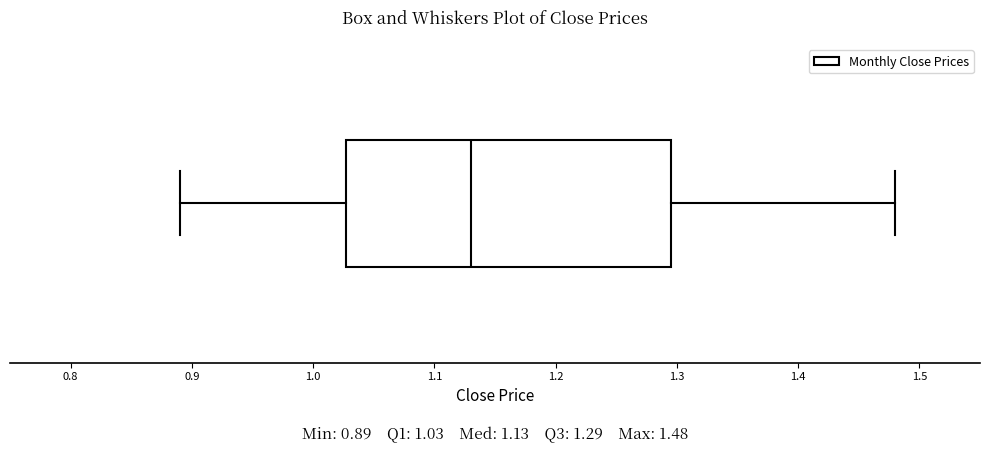

Read this box plot against the x-axis: the position of the median line, the range covered by the box, and the ends of both whiskers. The values are not printed on the chart, so give them approximately, as read against the axis.

median 1.13, box 1.03 to 1.30, whiskers 0.89 to 1.48